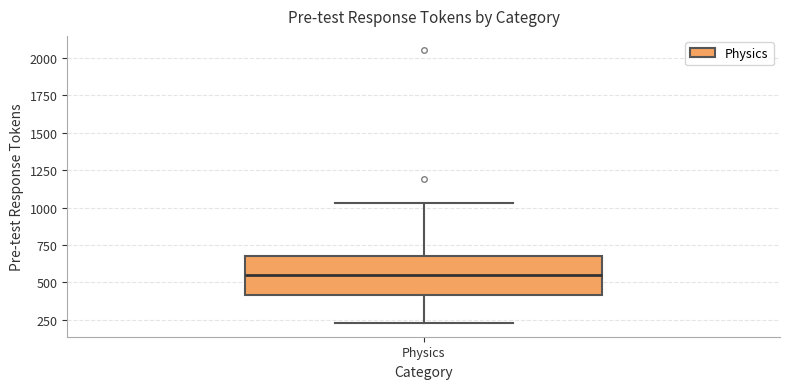

Where does the upper whisker of the box for Physics end on the y-axis? The values are not printed on the chart, so give them approximately, as read against the axis.

1050